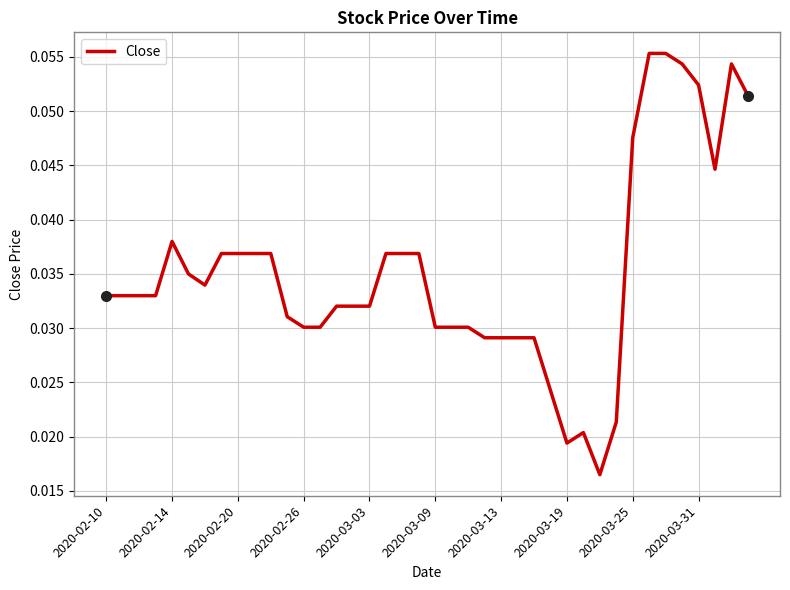

Is this an area chart (filled region under the line)?

No